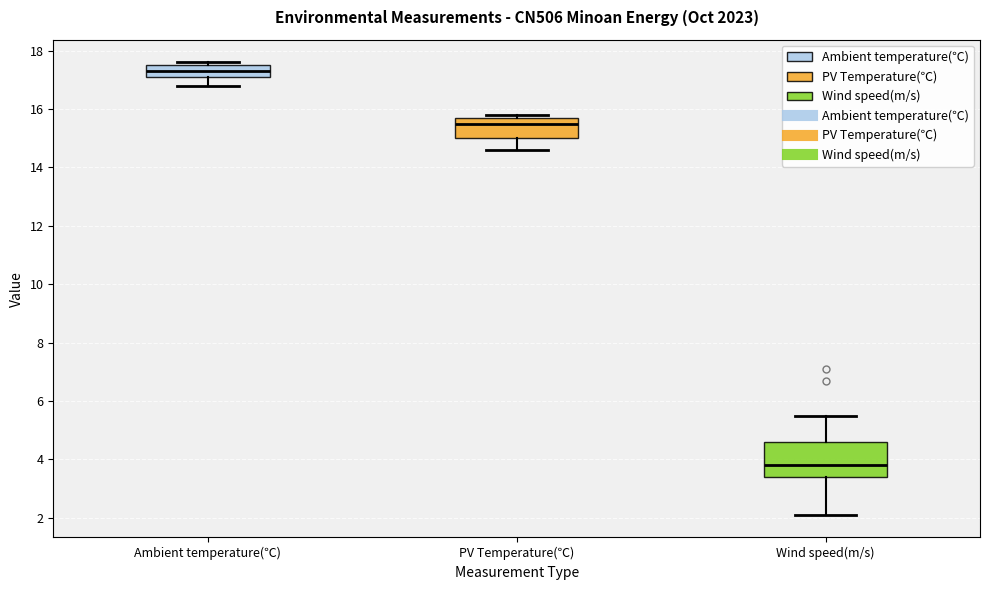

Comparing the boxes themselves (not the whiskers), which one is the tallest?

Wind speed(m/s)